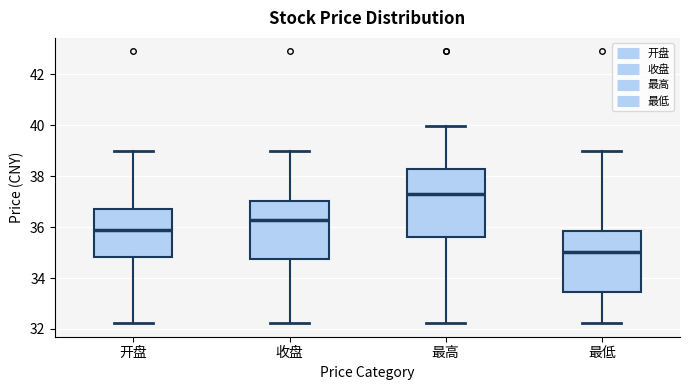

Which box is the tallest, from its lower edge to its upper edge?

最高